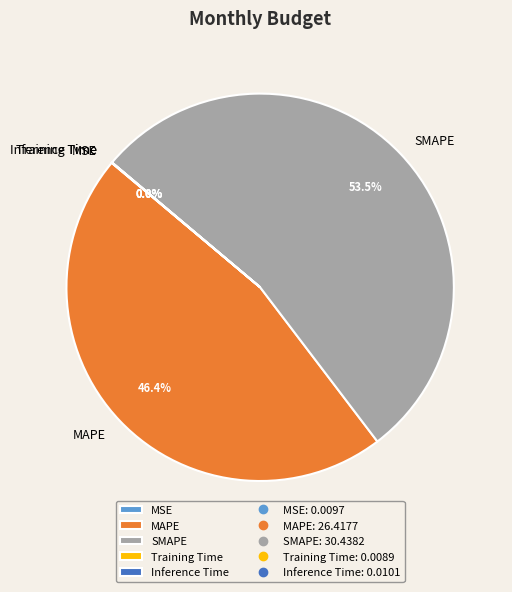

Is there any slice that represents more than half of the pie?

Yes